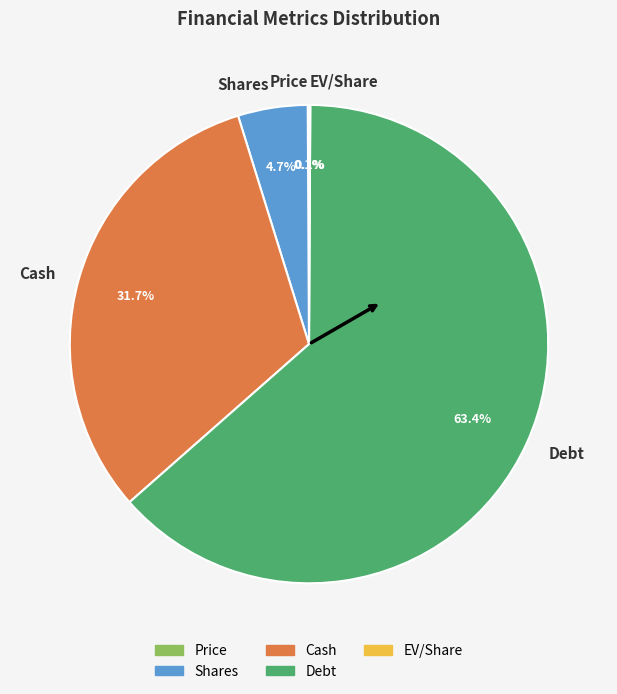

What is the largest slice in the pie chart?

Debt